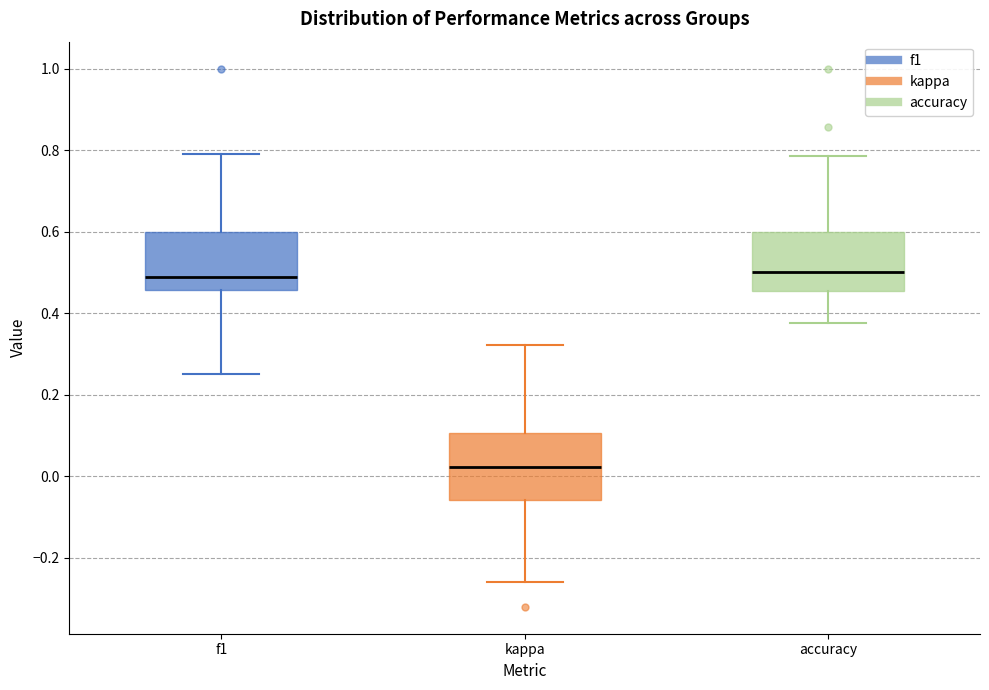

Reading left to right, read every box against the y-axis: the position of its median line, the range the box covers, and the ends of its whiskers. The values are not printed on the chart, so give them approximately, as read against the axis.

f1: median 0.48, box 0.46 to 0.60, whiskers 0.26 to 0.80
kappa: median 0.02, box -0.06 to 0.10, whiskers -0.26 to 0.32
accuracy: median 0.50, box 0.46 to 0.60, whiskers 0.38 to 0.78